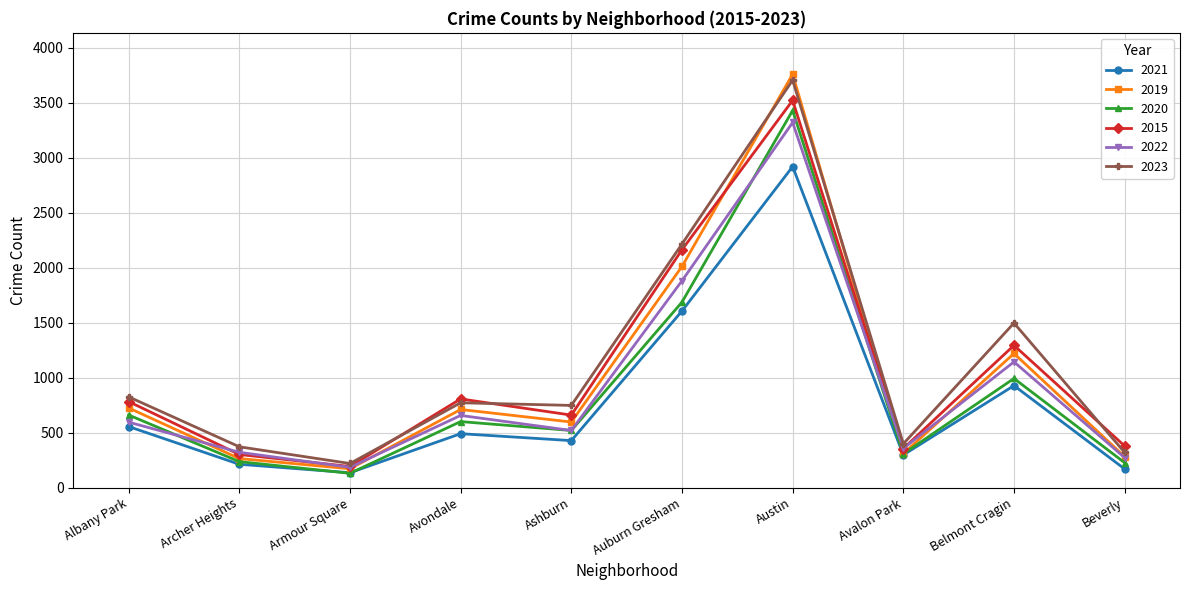

What is the sum of the 2022 values at Archer Heights and Avalon Park?

677